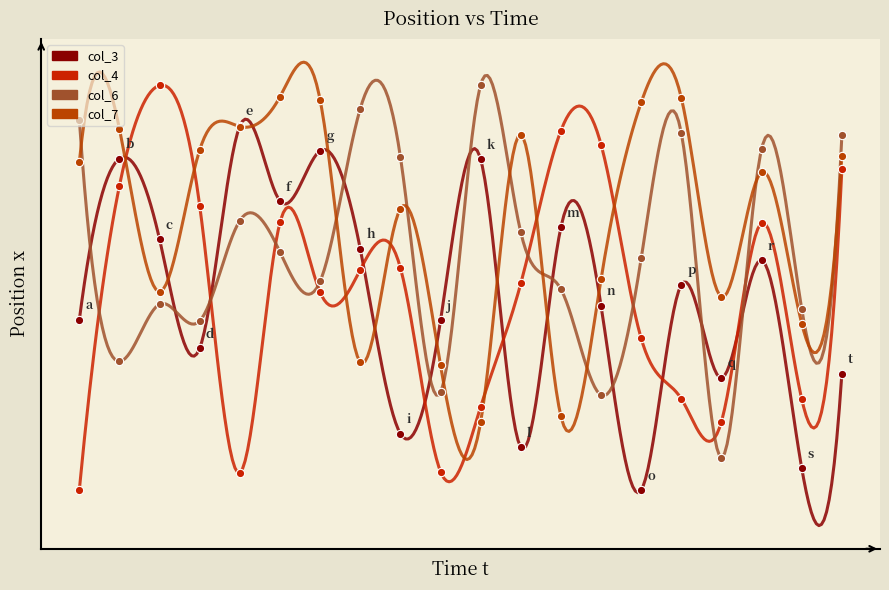

What is the approximate value of col_6 at 2?

-2.0